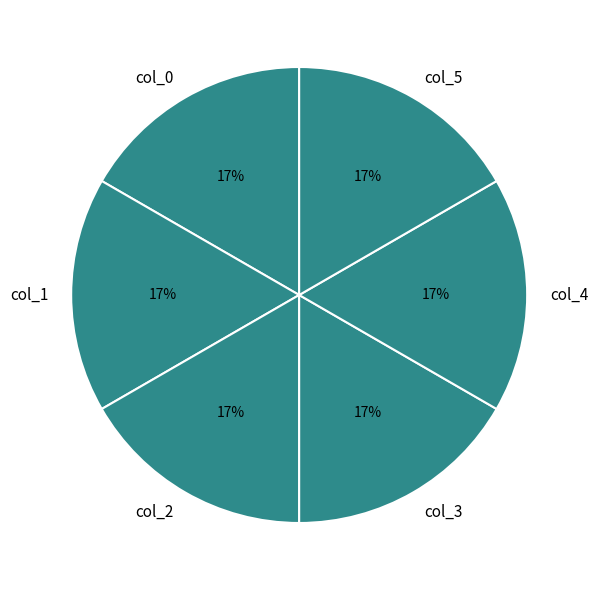

Combined, do col_2 and col_0 account for over 50%?

No